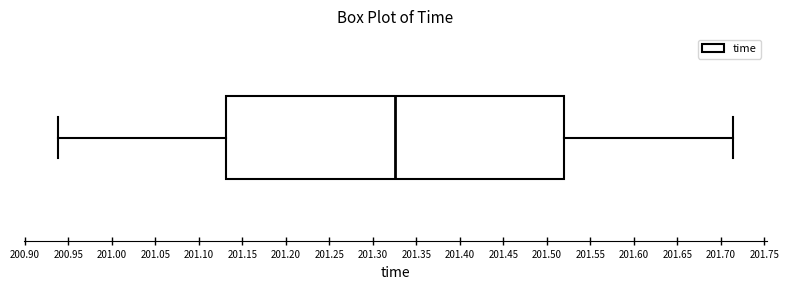

Read this box plot against the x-axis: the position of the median line, the range covered by the box, and the ends of both whiskers. The values are not printed on the chart, so give them approximately, as read against the axis.

median 201.325, box 201.130 to 201.520, whiskers 200.935 to 201.715